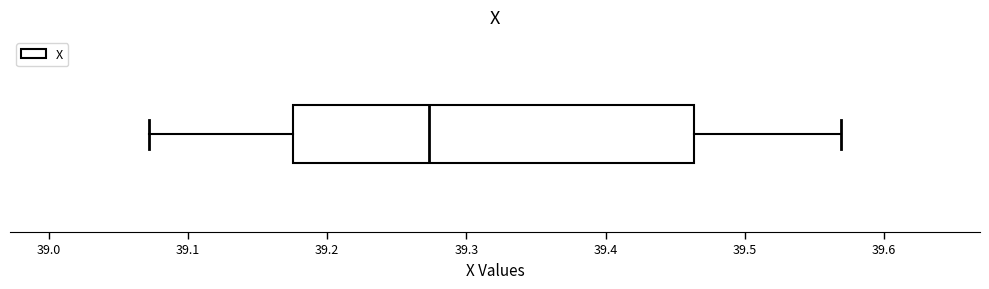

Where does the left whisker of the box end on the x-axis? The values are not printed on the chart, so give them approximately, as read against the axis.

39.07